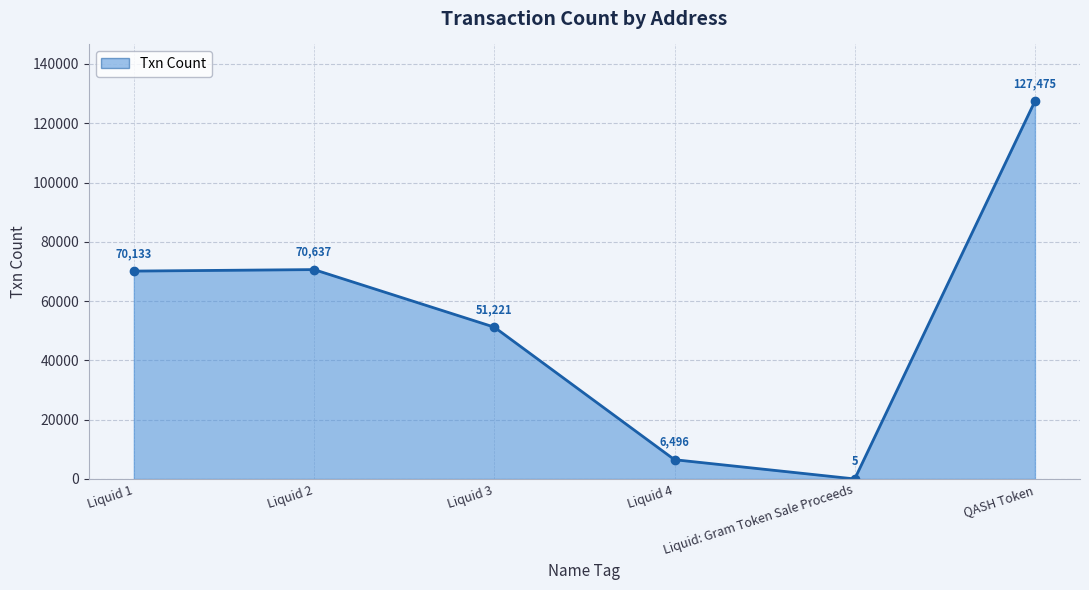

What is the difference between the second highest and second lowest values?

64141